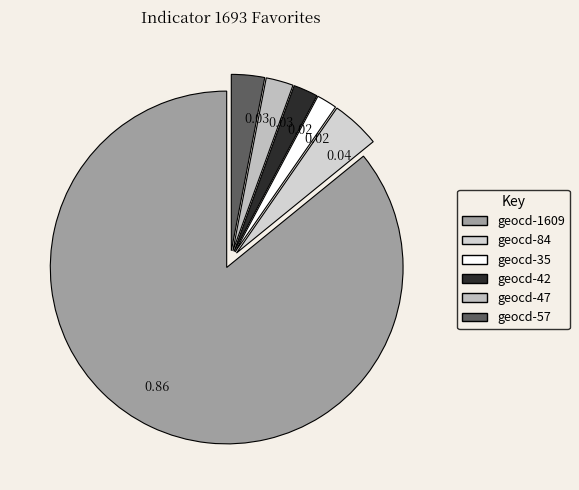

Which slice is the largest?

geocd-1609